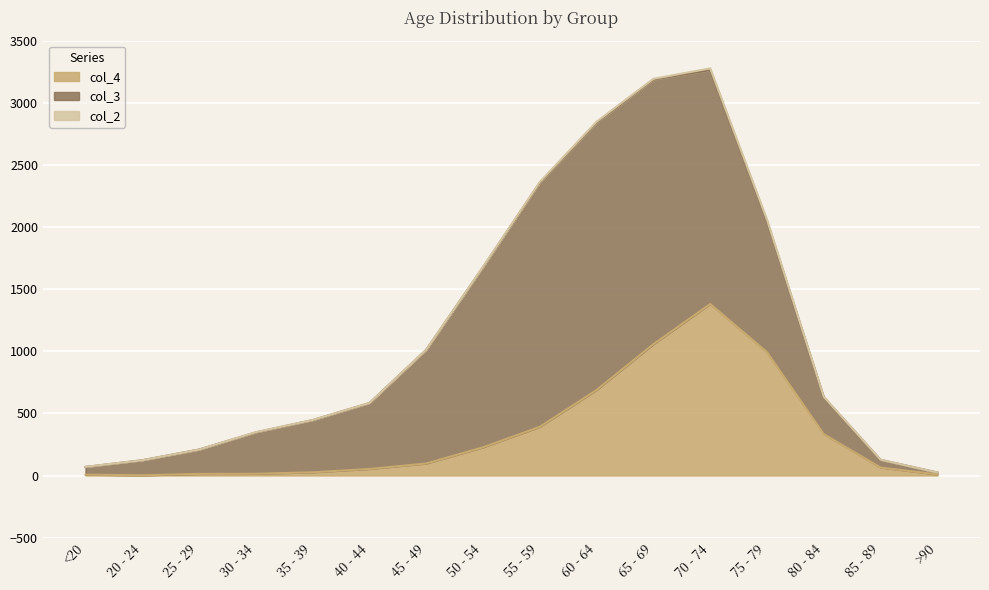

What position from the right is 70 - 74?

5